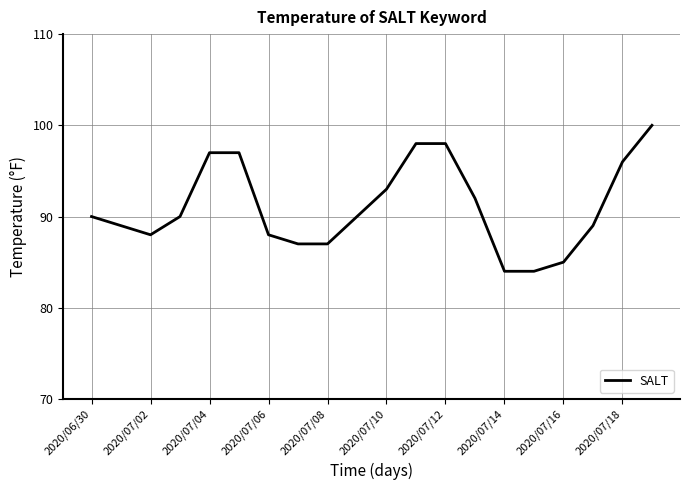

What is the smallest value displayed?

84